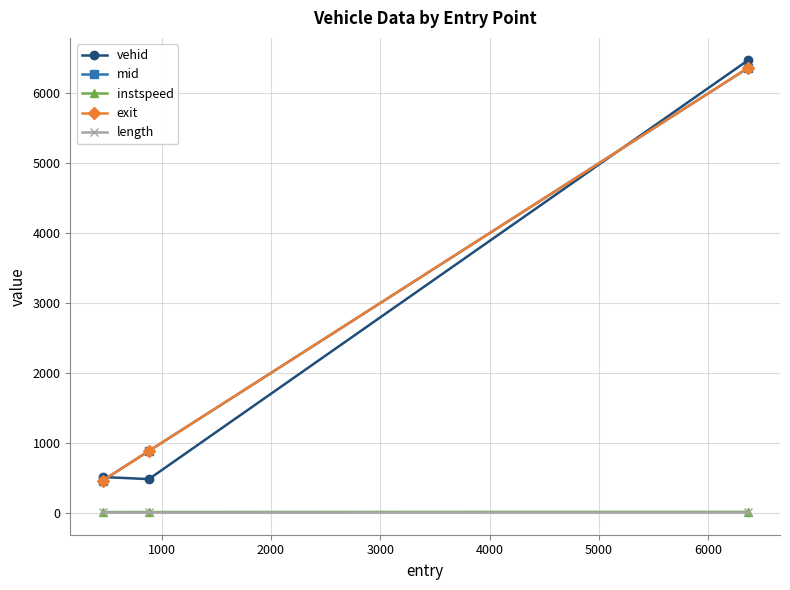

Which series has the largest range (max minus min)?

vehid